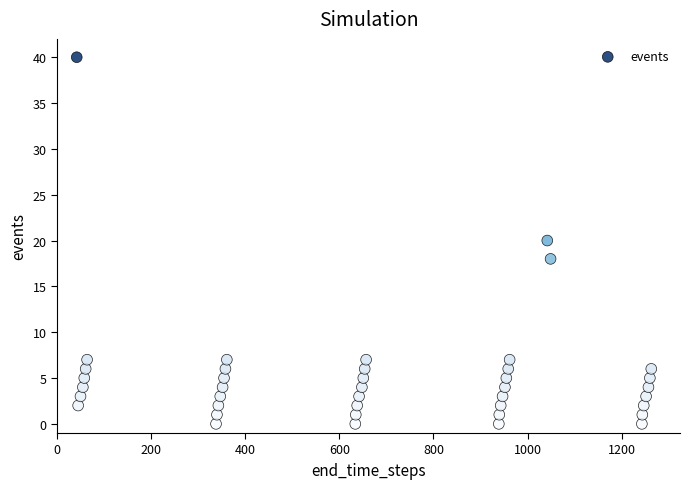

What is the range of Y values (max minus min)?

40